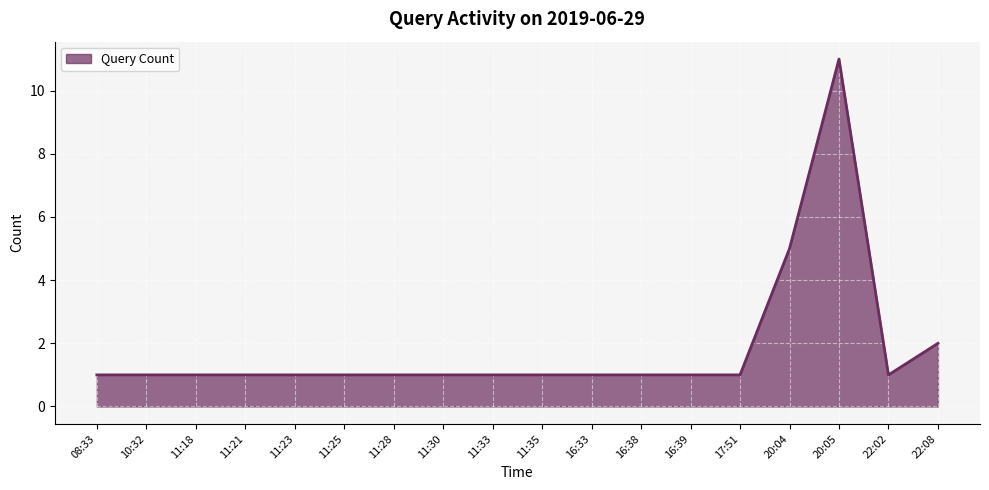

Reading left to right, transcribe all the data shown in this chart.

1	1	1	1	1	1	1	1	1	1	1	1	1	1	5	11	1	2